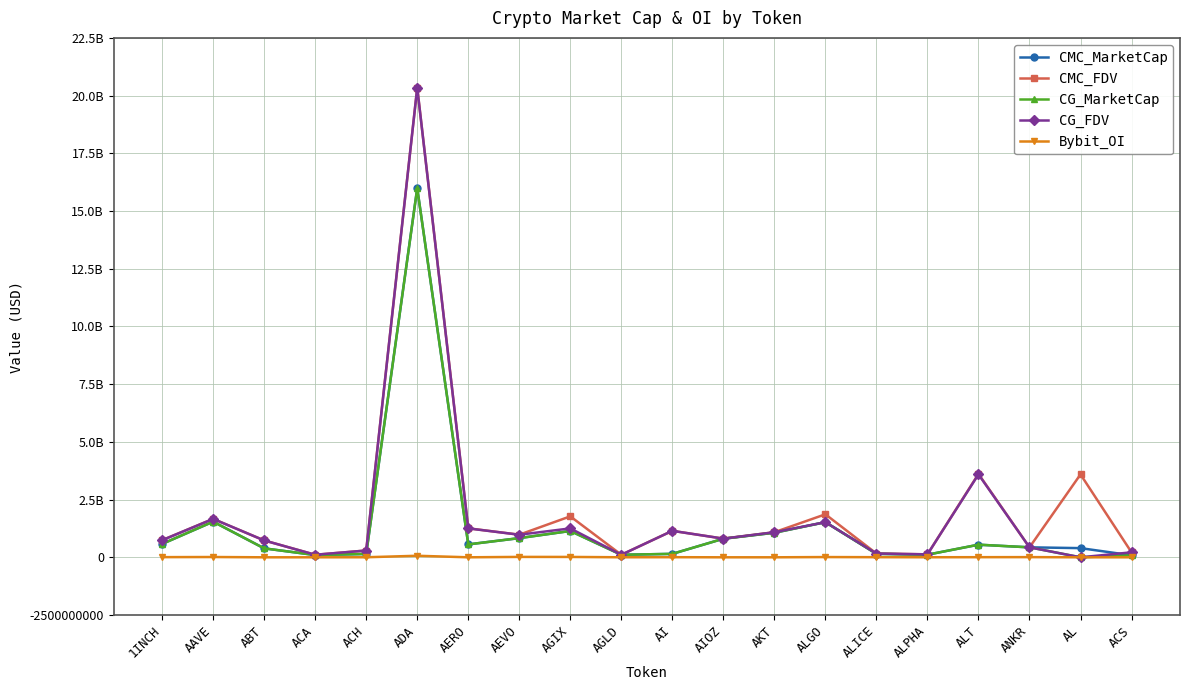

At which category does CG_MarketCap reach its first local peak?

AAVE